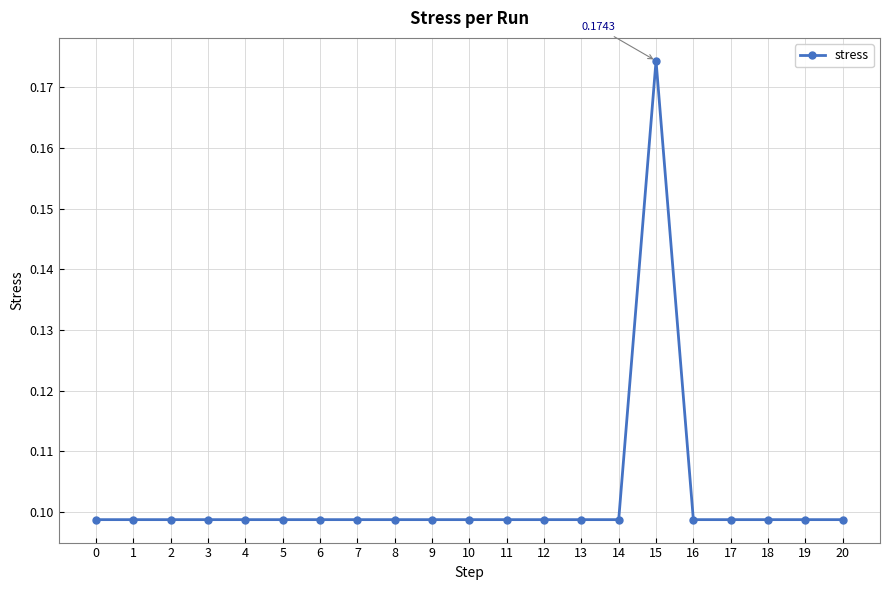

How many data points does each series have?

21